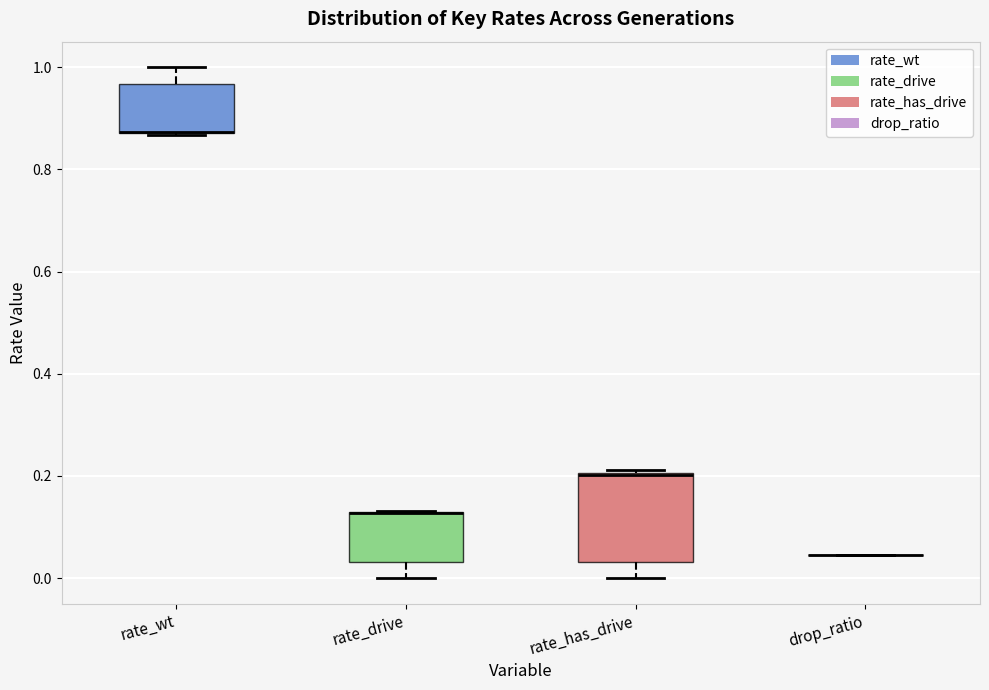

Comparing the boxes themselves (not the whiskers), which one is the tallest?

rate_has_drive